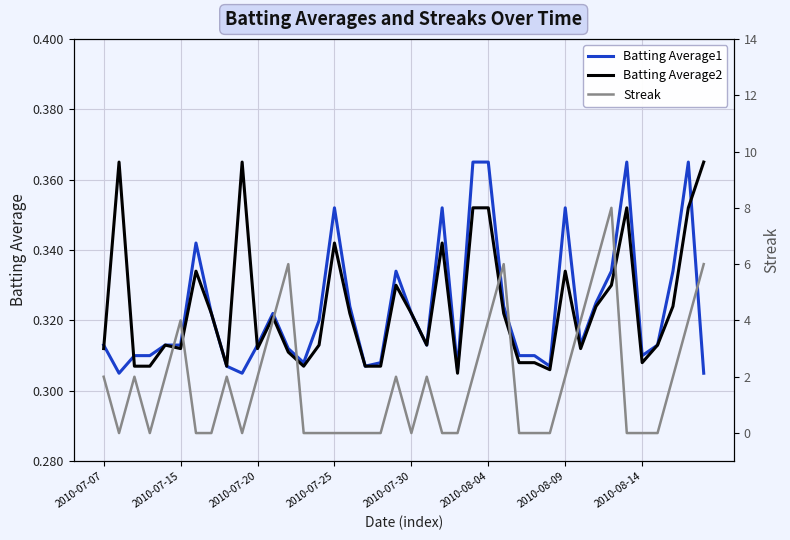

What is the difference between the Batting Average1 values at 13 and 38?

0.1